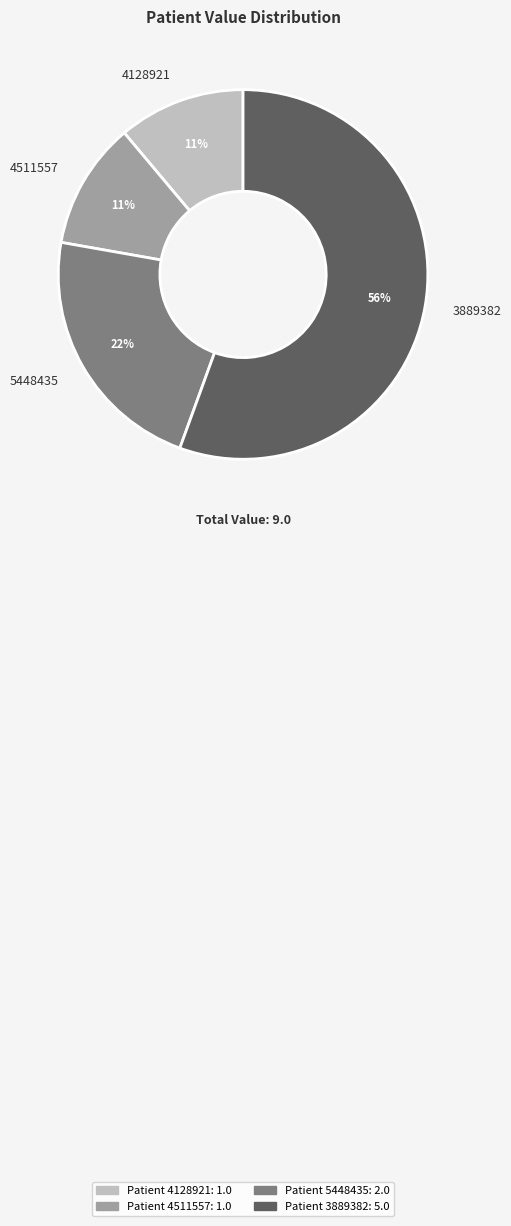

To the nearest percent, what percentage of the pie is 4128921?

11%